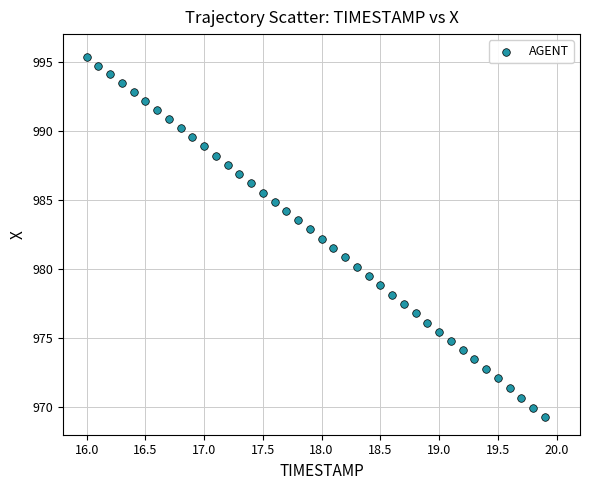

What is the range of Y values (max minus min)?

26.1